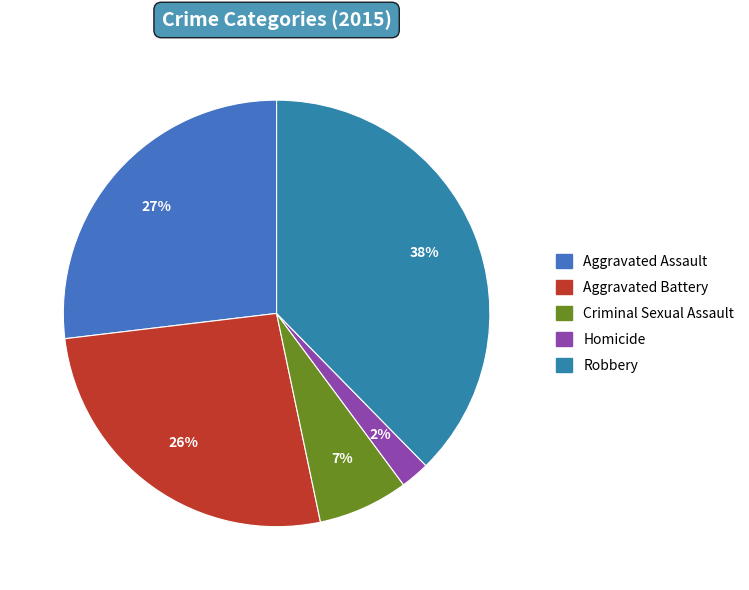

Does Homicide account for over 50% of the chart?

No